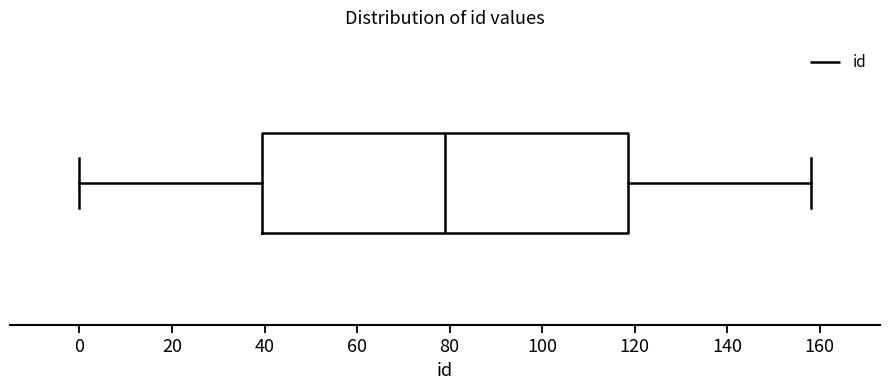

Read this box plot against the x-axis: the position of the median line, the range covered by the box, and the ends of both whiskers. The values are not printed on the chart, so give them approximately, as read against the axis.

median 80, box 40 to 118, whiskers 0 to 158